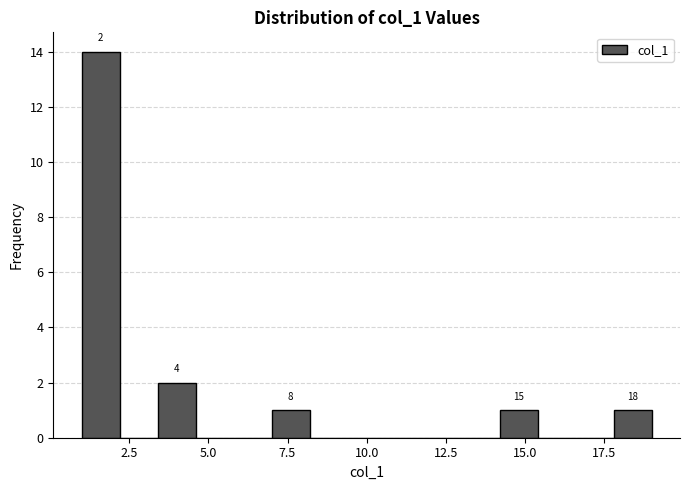

Around what value on the x-axis is the tallest bar? Give the approximate position of its centre, as read against the axis.

1.5